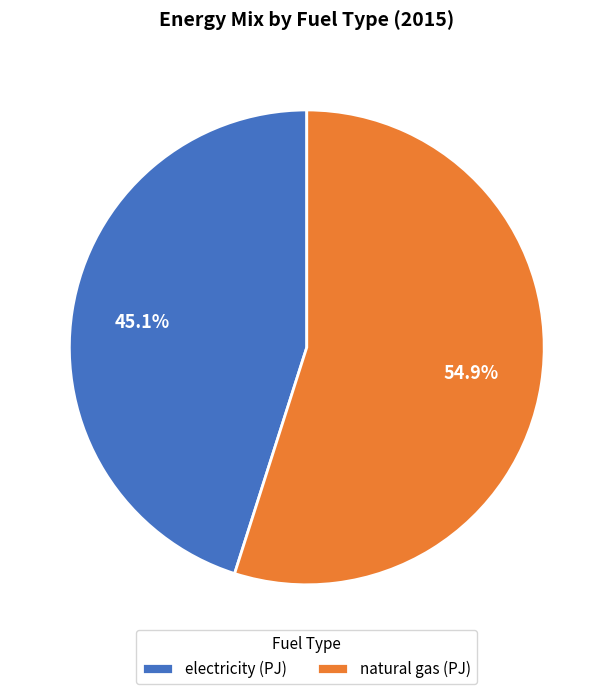

How many slices are in this pie chart?

2